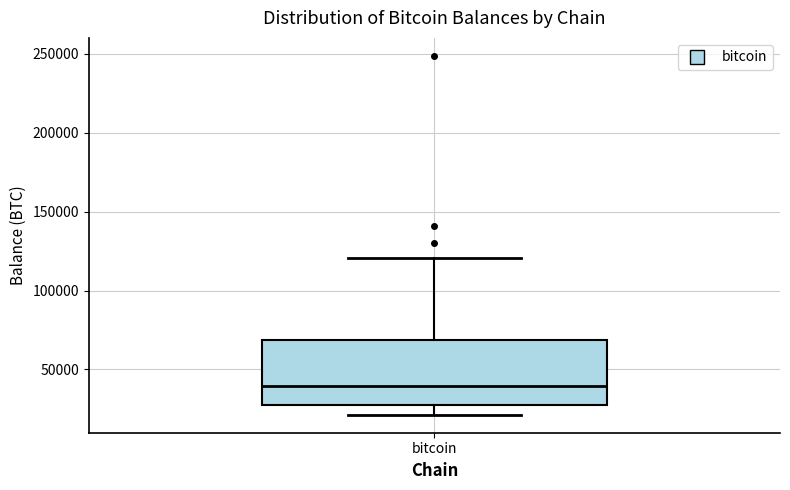

Where does the lower whisker of the box for bitcoin end on the y-axis? The values are not printed on the chart, so give them approximately, as read against the axis.

20000